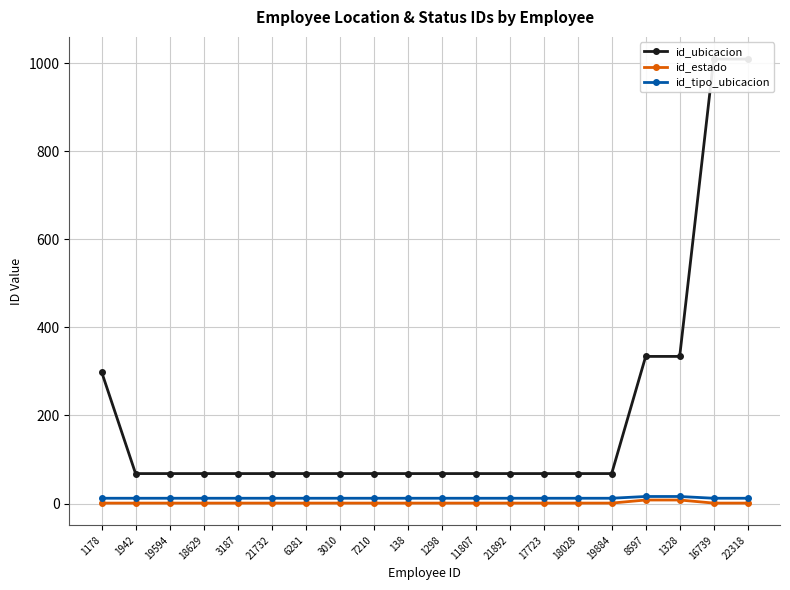

What is the label of the 17th point from the right?

18629